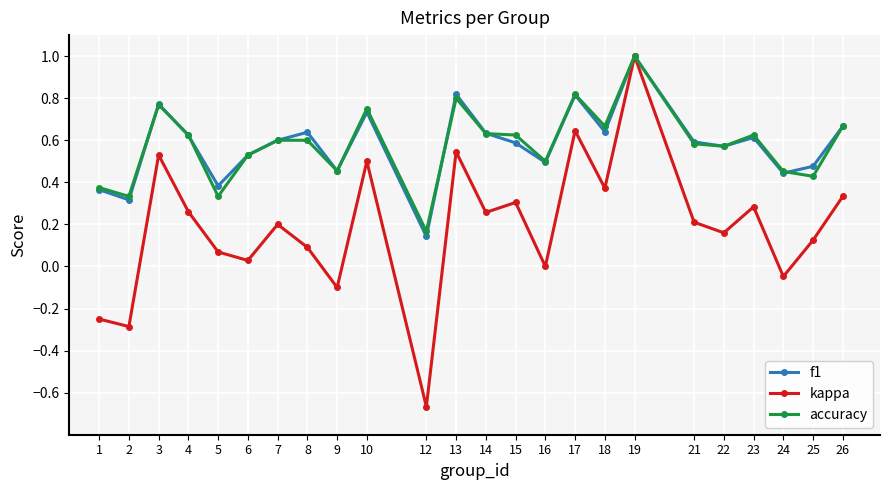

Where is the first local maximum for kappa?

3